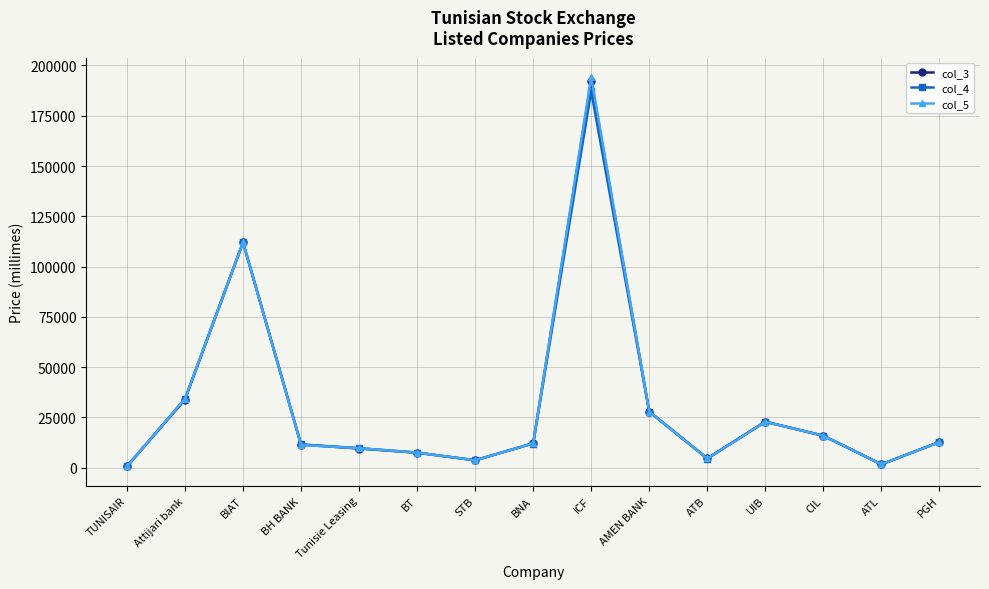

Does the chart display data point markers on the line(s)?

Yes